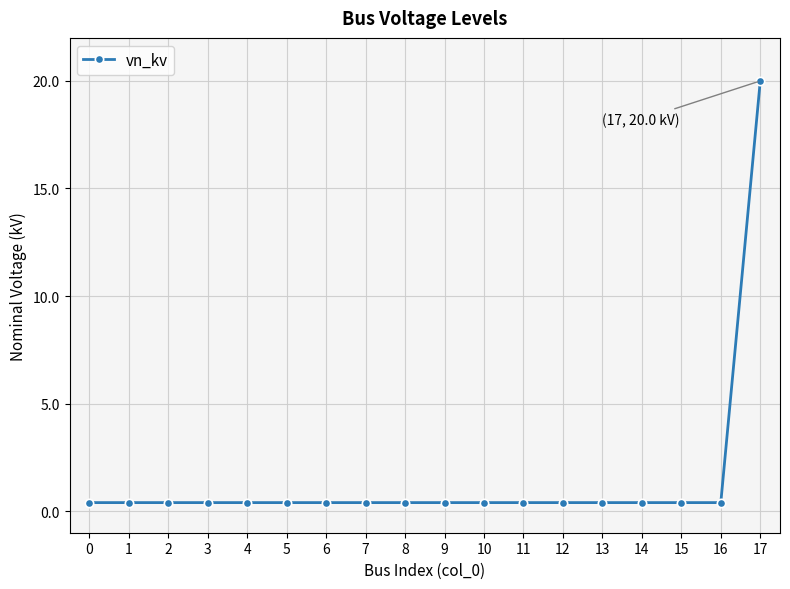

Reading left to right, what are all the values shown in this chart?

0=0.4	1=0.4	2=0.4	3=0.4	4=0.4	5=0.4	6=0.4	7=0.4	8=0.4	9=0.4	10=0.4	11=0.4	12=0.4	13=0.4	14=0.4	15=0.4	16=0.4	17=20.0